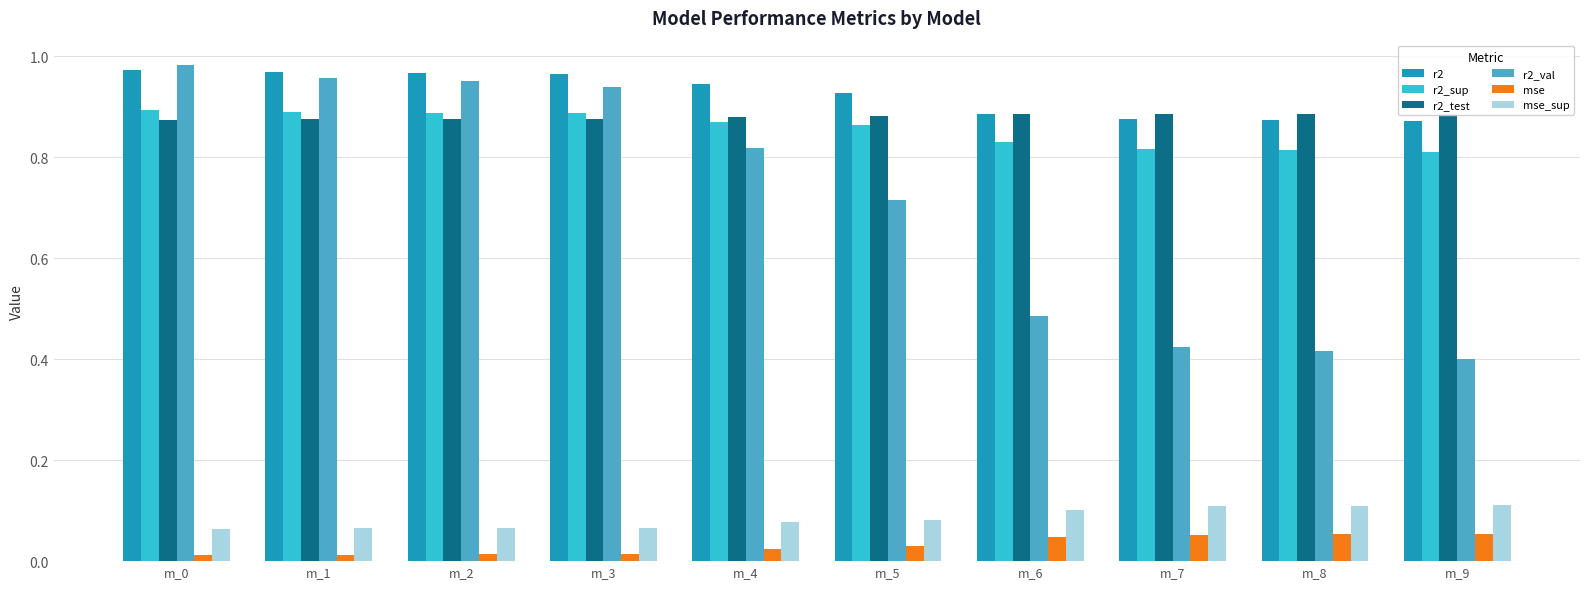

Where is r2_sup nearest to the value 0?

m_9